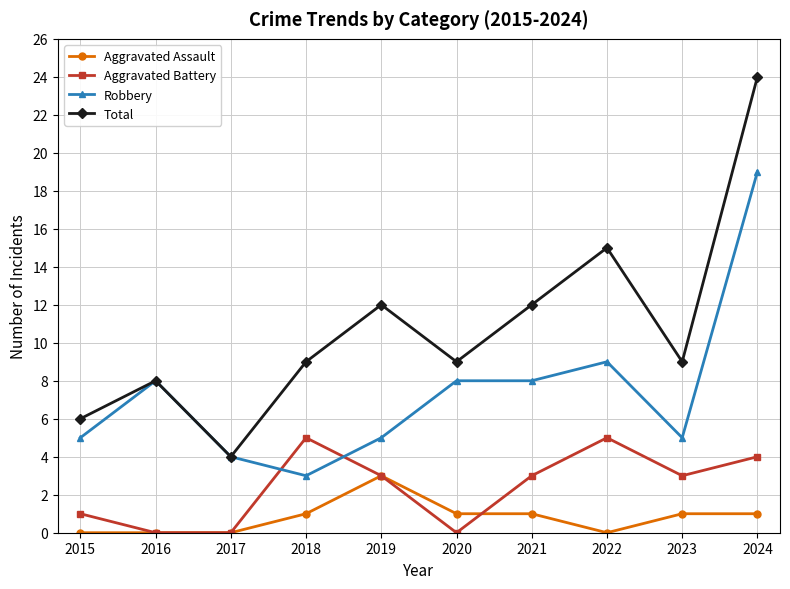

Count the Aggravated Battery values in the range 0 to 4.

8